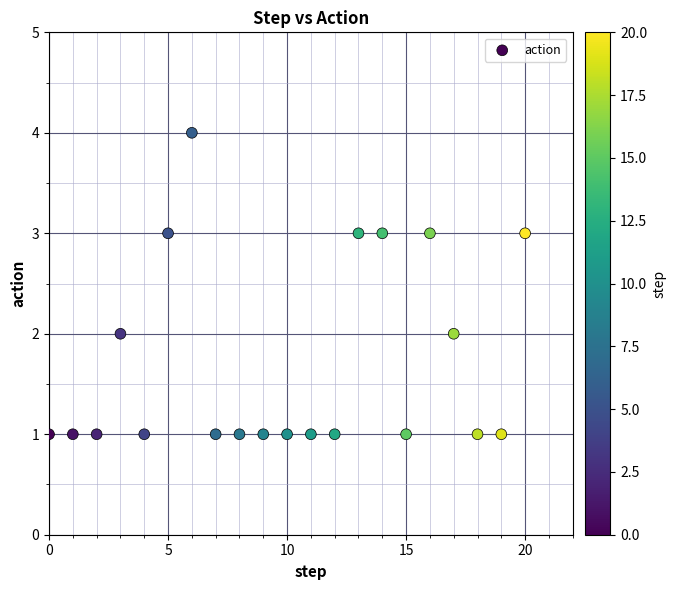

What is the range of Y values (max minus min)?

3